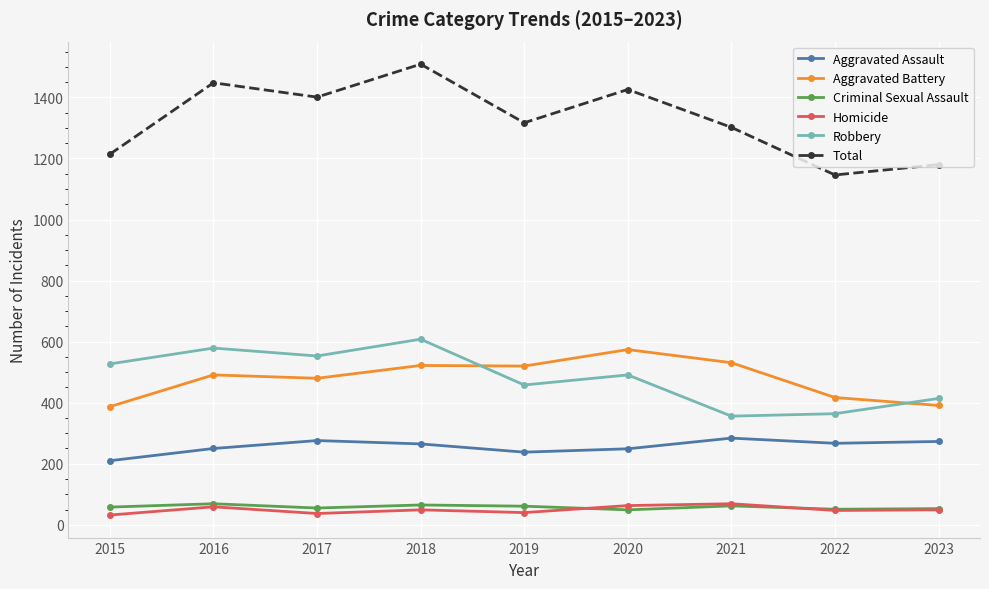

In Total, how many points are lower than both neighbors (excluding endpoints)?

3